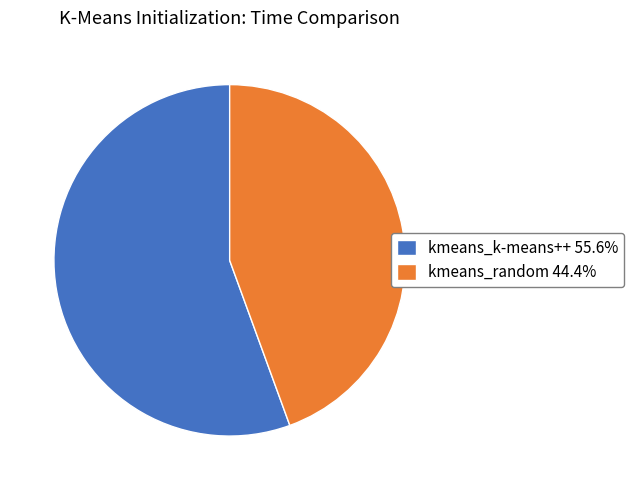

Rank the categories by value from highest to lowest.

kmeans_k-means++, kmeans_random